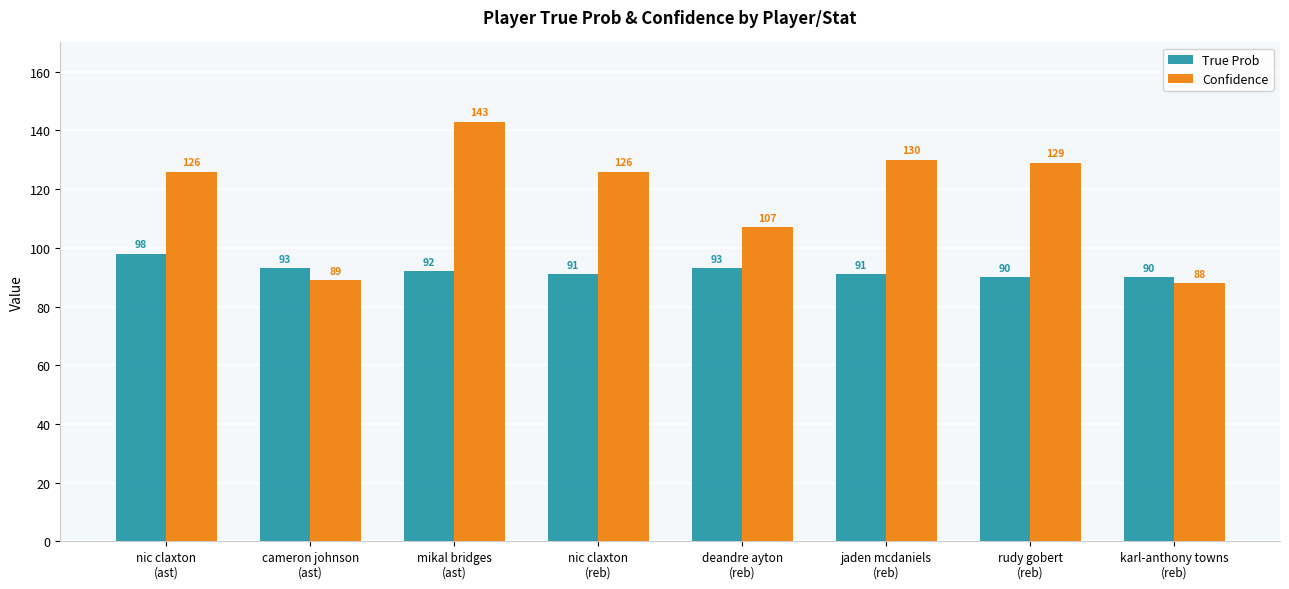

What is the label of the 2nd bar from the left?

cameron johnson
(ast)